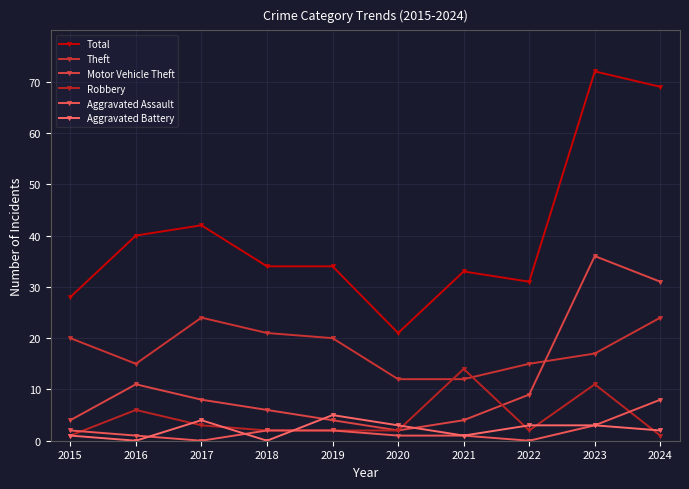

In Robbery, how many points are lower than both neighbors (excluding endpoints)?

1